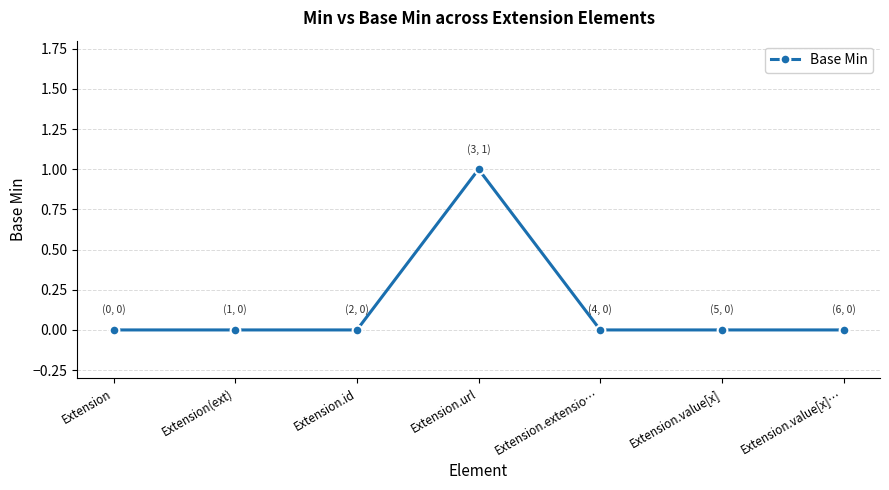

Reading left to right, what are all the values shown in this chart?

Extension=0	Extension(ext)=0	Extension.id=0	Extension.url=1	Extension.extensio…=0	Extension.value[x]=0	Extension.value[x]…=0